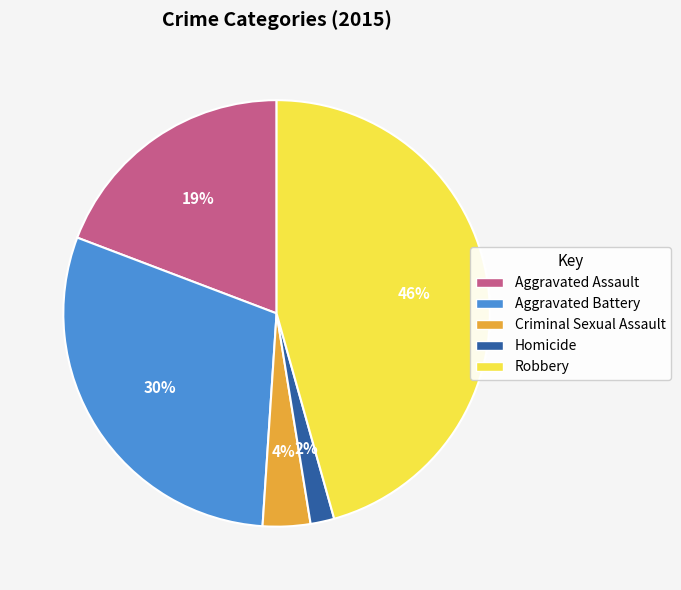

Which slice is the largest?

Robbery